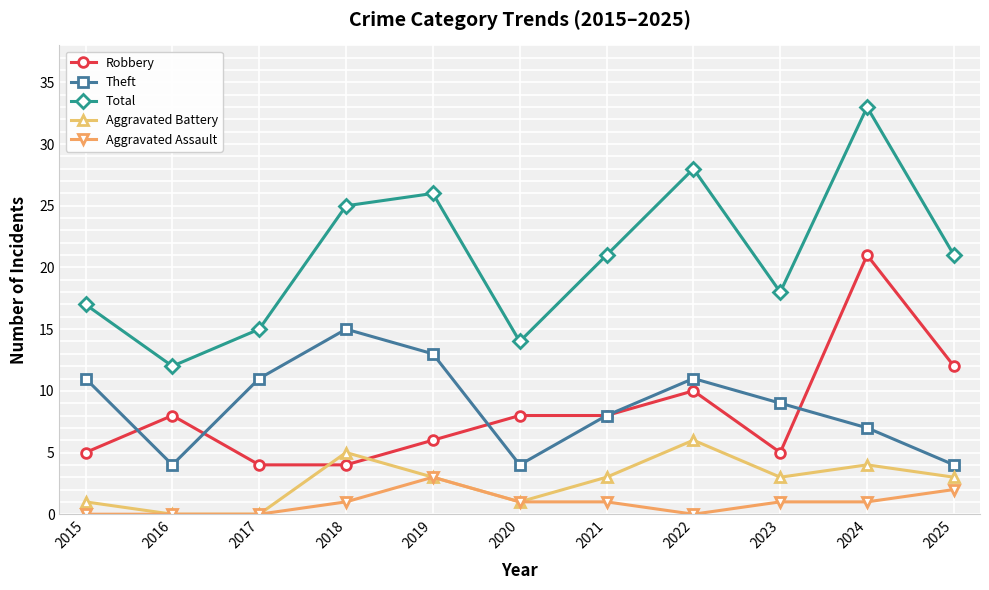

What is the spread (max minus min) of values at 2018?

24